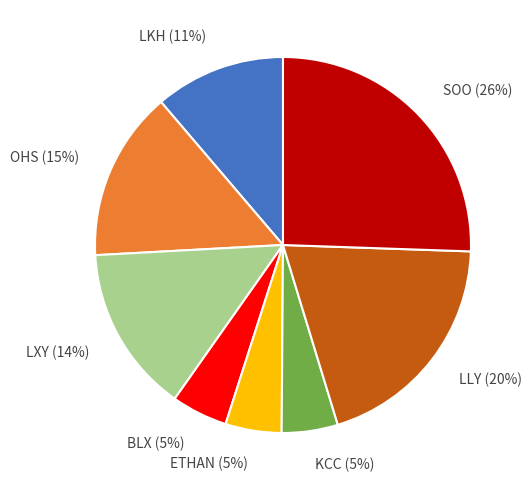

How many slices are in this pie chart?

8